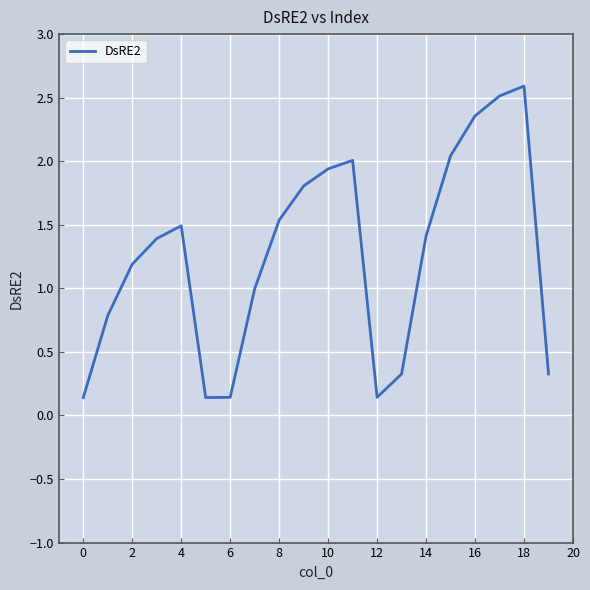

What is the maximum value shown in the chart?

2.6